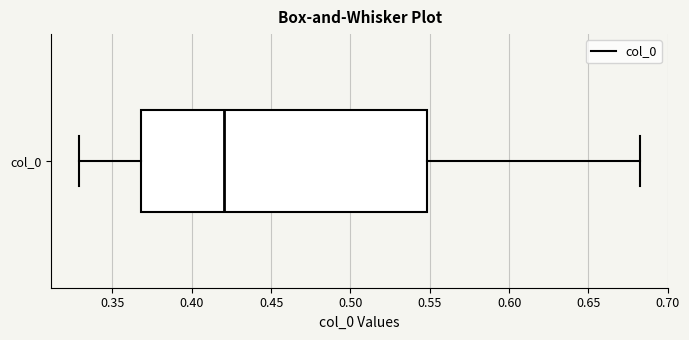

Where does the median line of the box for col_0 sit on the x-axis? The values are not printed on the chart, so give them approximately, as read against the axis.

0.420